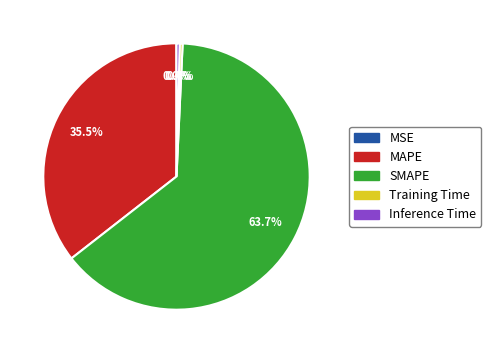

The Inference Time slice represents 6% of the pie. True or false?

False